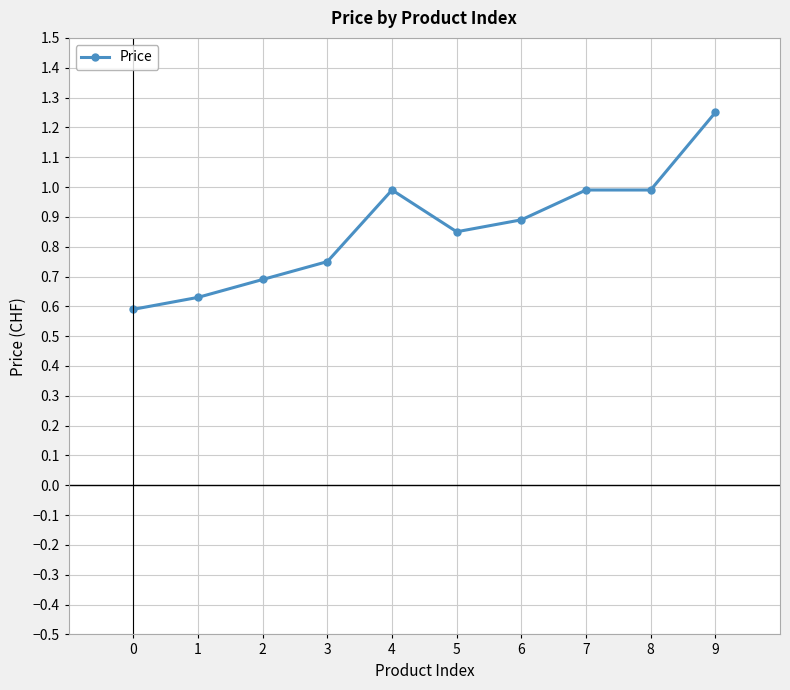

At which category does the chart reach its peak across all series?

9